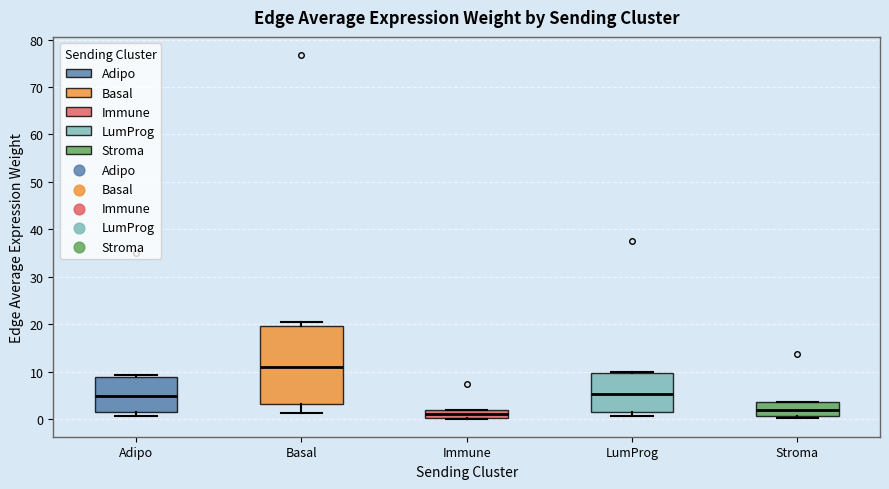

Which box has the highest median line?

Basal